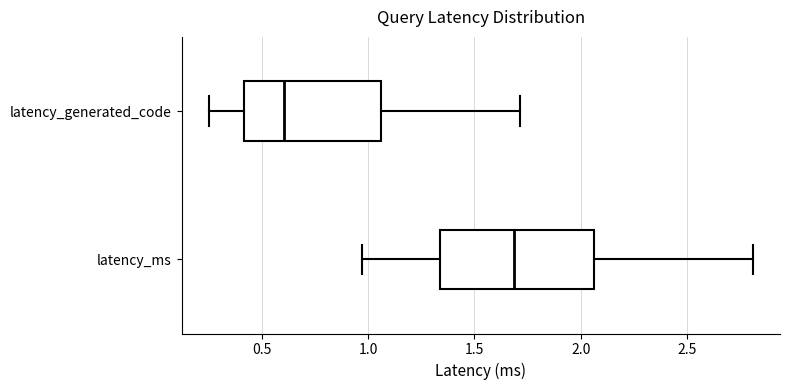

Where does the median line of the box for latency_generated_code sit on the x-axis? The values are not printed on the chart, so give them approximately, as read against the axis.

0.60